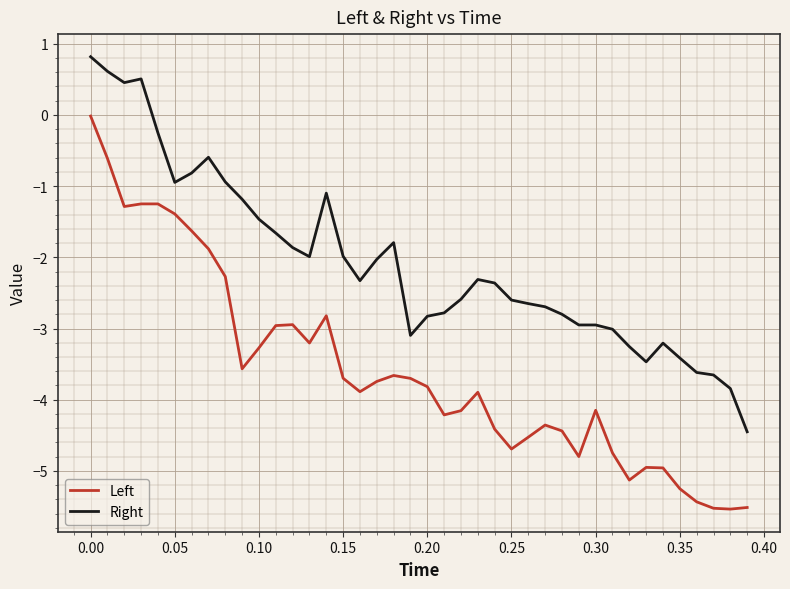

Rank the series by their average value, from highest to lowest.

Right, Left